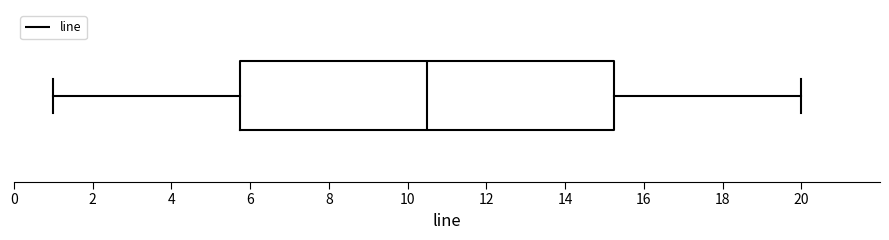

Transcribe this box plot: give where the median line is, the range the box spans, and where the two whiskers end, as read against the x-axis. The values are not printed on the chart, so give them approximately, as read against the axis.

median 10.6, box 5.8 to 15.2, whiskers 1.0 to 20.0